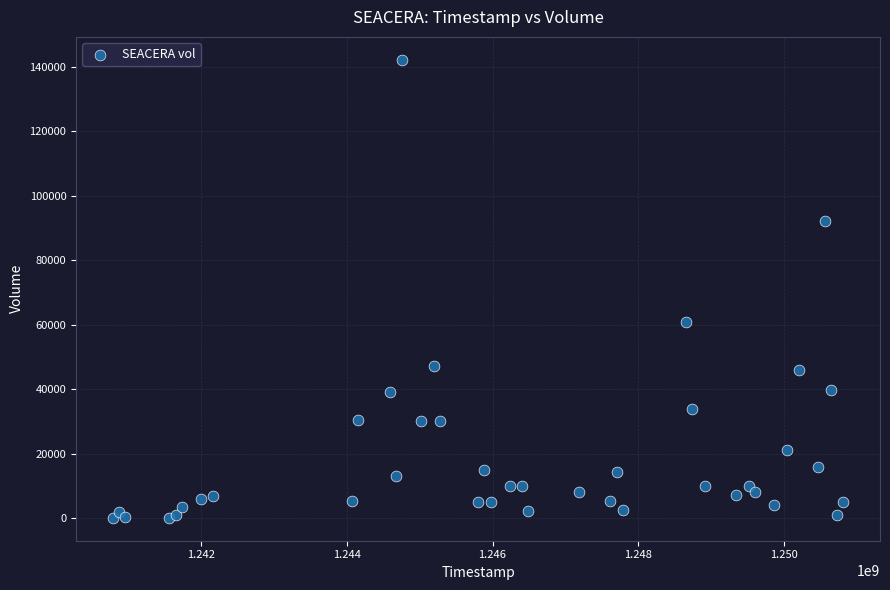

What Y value in the scatter plot is closest to 71150?

61000